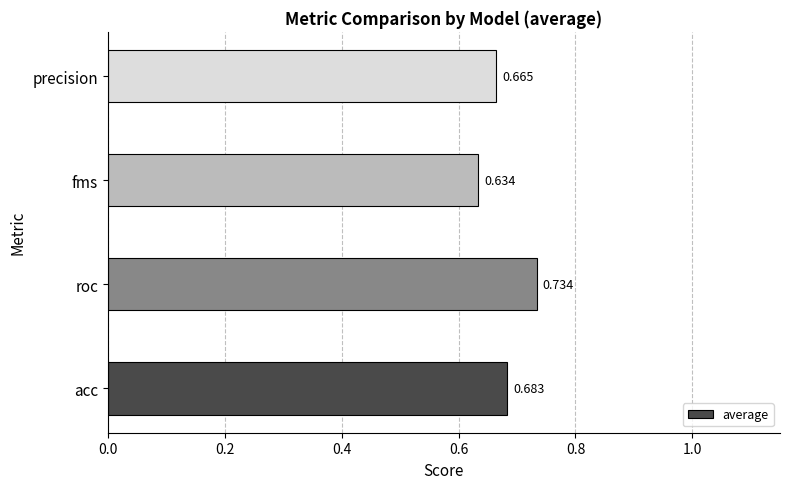

At which label is the value closest to 0?

fms